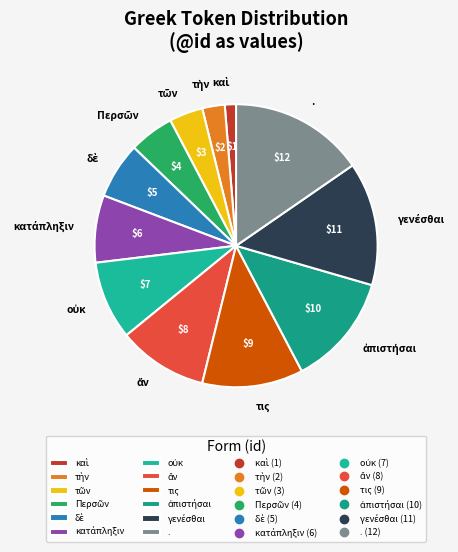

Which slice is the largest?

.